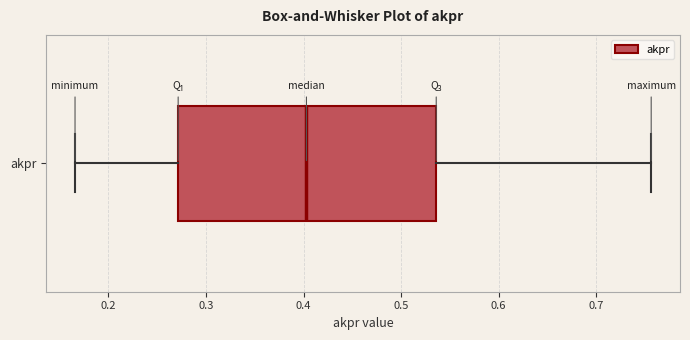

Transcribe this box plot: give where the median line is, the range the box spans, and where the two whiskers end, as read against the x-axis. The values are not printed on the chart, so give them approximately, as read against the axis.

median 0.40, box 0.27 to 0.54, whiskers 0.17 to 0.76